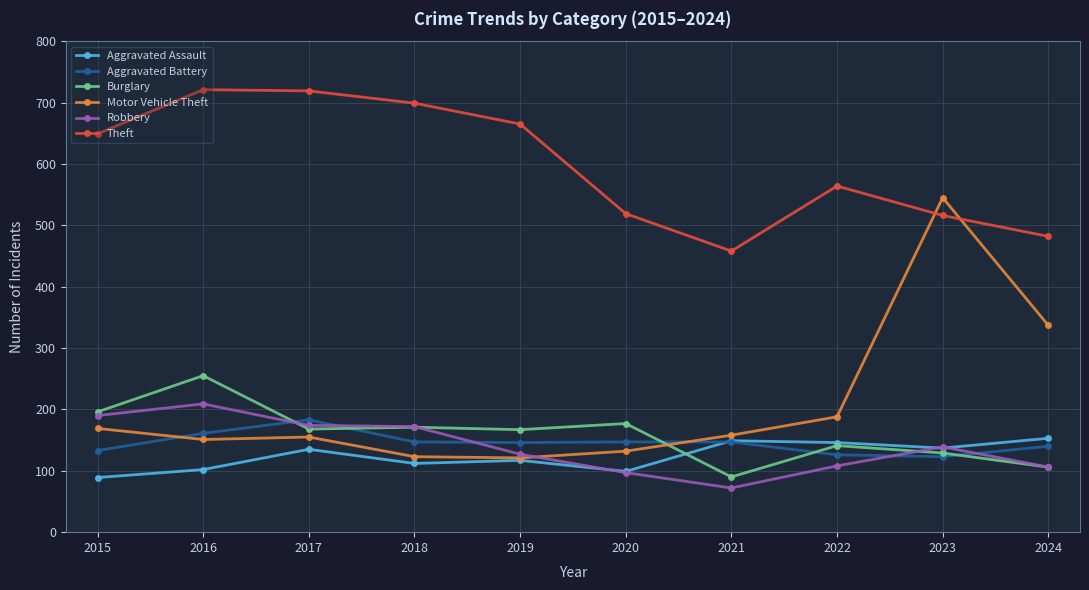

What is the value of the Aggravated Battery point at the 2nd from the left?

161